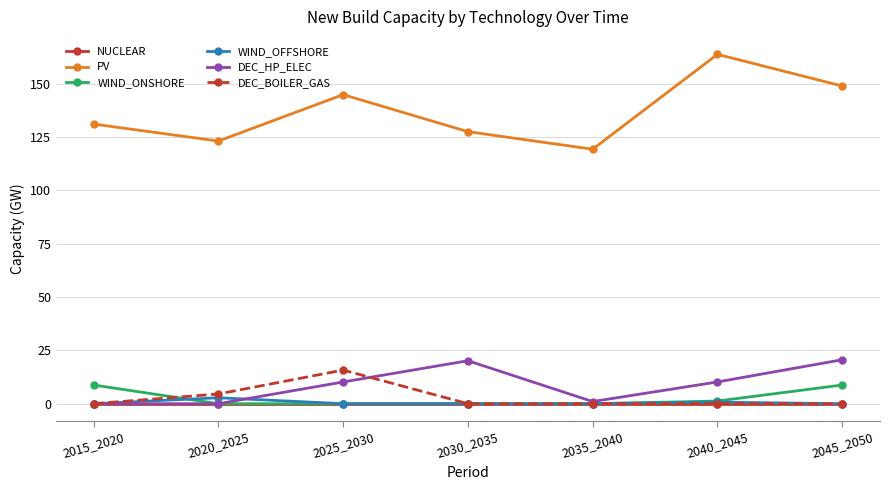

How many lines are shown in the chart?

6